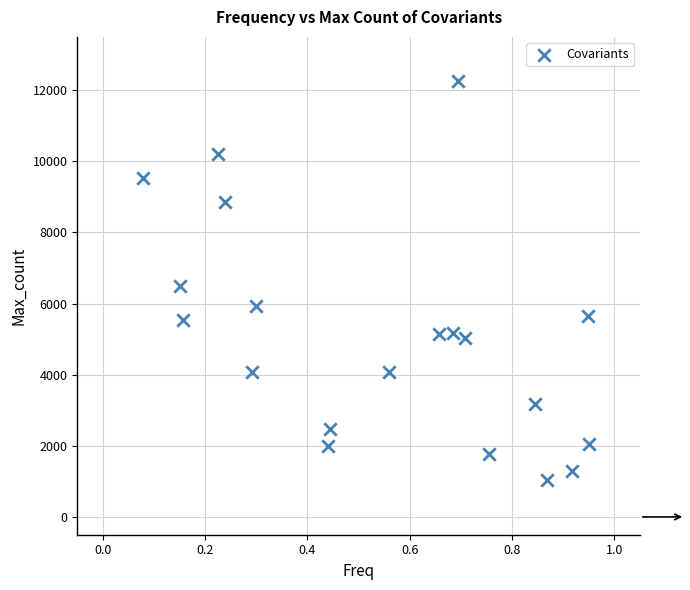

What Y value in the scatter plot is closest to 6653?

6489